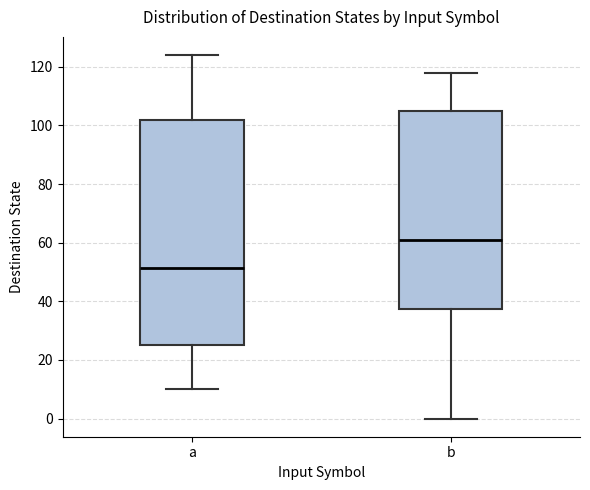

Reading left to right, transcribe this box plot: for each box, give where its median line is, the range the box spans, and where its two whiskers end, as read against the y-axis. The values are not printed on the chart, so give them approximately, as read against the axis.

a: median 52, box 26 to 102, whiskers 10 to 124
b: median 62, box 38 to 104, whiskers 0 to 118